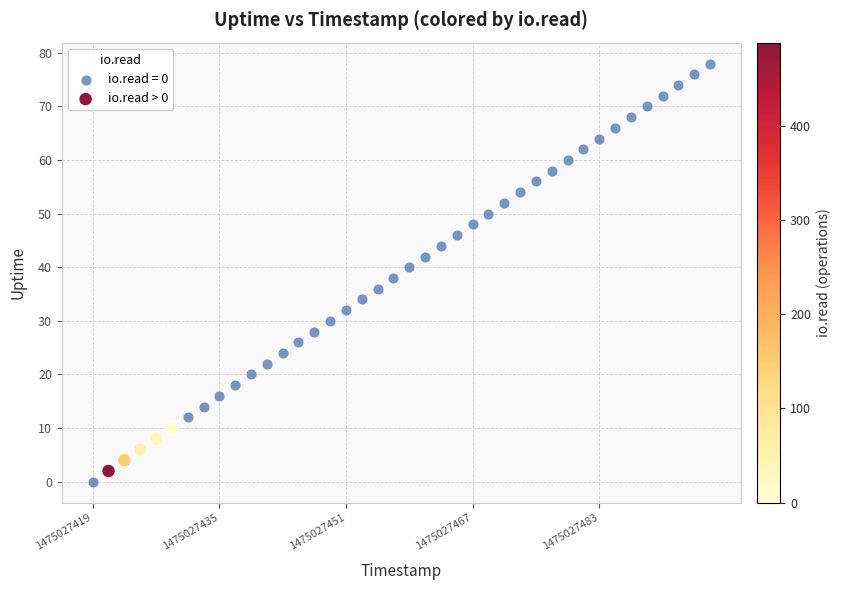

Which series contains the highest Y value?

io.read = 0